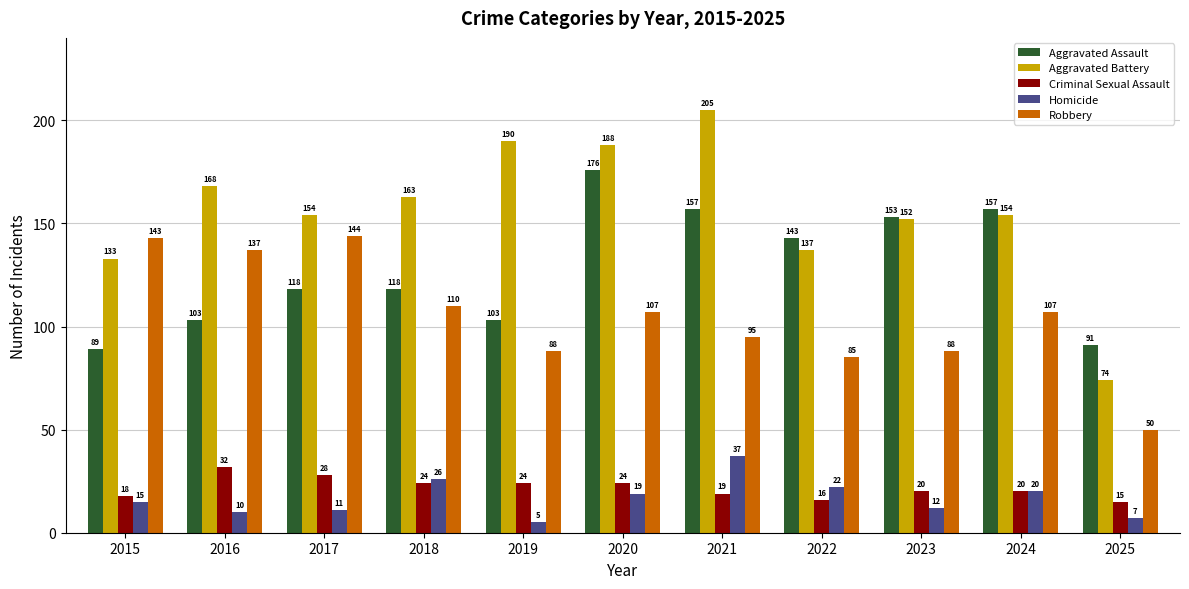

What is the value of the Aggravated Assault bar at the 9th from the left?

153